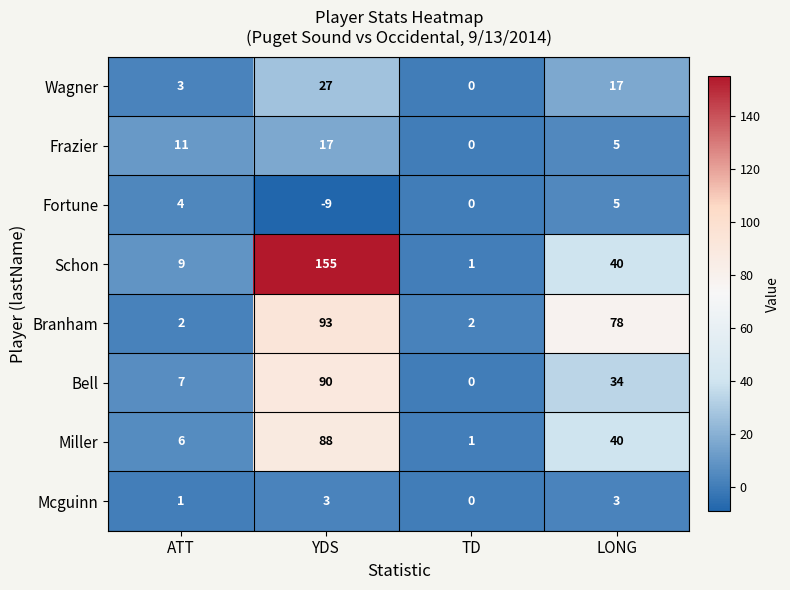

What is the average value of the Schon series?

51